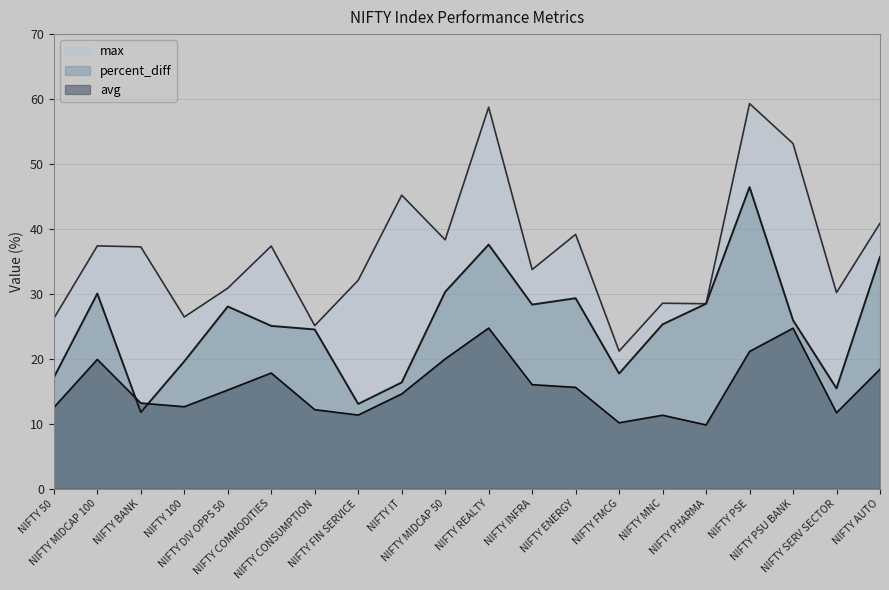

Reading right to left, extract all data points from this chart.

percent_diff: NIFTY AUTO=35.7	NIFTY SERV SECTOR=15.4	NIFTY PSU BANK=25.9	NIFTY PSE=46.4	NIFTY PHARMA=28.5	NIFTY MNC=25.3	NIFTY FMCG=17.7	NIFTY ENERGY=29.3	NIFTY INFRA=28.4	NIFTY REALTY=37.6	NIFTY MIDCAP 50=30.3	NIFTY IT=16.4	NIFTY FIN SERVICE=13.1	NIFTY CONSUMPTION=24.5	NIFTY COMMODITIES=25.1	NIFTY DIV OPPS 50=28.1	NIFTY 100=19.6	NIFTY BANK=11.8	NIFTY MIDCAP 100=30.1	NIFTY 50=17.1
max: NIFTY AUTO=40.9	NIFTY SERV SECTOR=30.2	NIFTY PSU BANK=53.1	NIFTY PSE=59.3	NIFTY PHARMA=28.5	NIFTY MNC=28.6	NIFTY FMCG=21.2	NIFTY ENERGY=39.2	NIFTY INFRA=33.8	NIFTY REALTY=58.7	NIFTY MIDCAP 50=38.3	NIFTY IT=45.2	NIFTY FIN SERVICE=32.1	NIFTY CONSUMPTION=25.1	NIFTY COMMODITIES=37.4	NIFTY DIV OPPS 50=30.9	NIFTY 100=26.4	NIFTY BANK=37.2	NIFTY MIDCAP 100=37.4	NIFTY 50=26.2
avg: NIFTY AUTO=18.4	NIFTY SERV SECTOR=11.7	NIFTY PSU BANK=24.7	NIFTY PSE=21.1	NIFTY PHARMA=9.8	NIFTY MNC=11.3	NIFTY FMCG=10.2	NIFTY ENERGY=15.6	NIFTY INFRA=16.0	NIFTY REALTY=24.7	NIFTY MIDCAP 50=20.0	NIFTY IT=14.6	NIFTY FIN SERVICE=11.3	NIFTY CONSUMPTION=12.2	NIFTY COMMODITIES=17.8	NIFTY DIV OPPS 50=15.2	NIFTY 100=12.6	NIFTY BANK=13.2	NIFTY MIDCAP 100=19.9	NIFTY 50=12.5